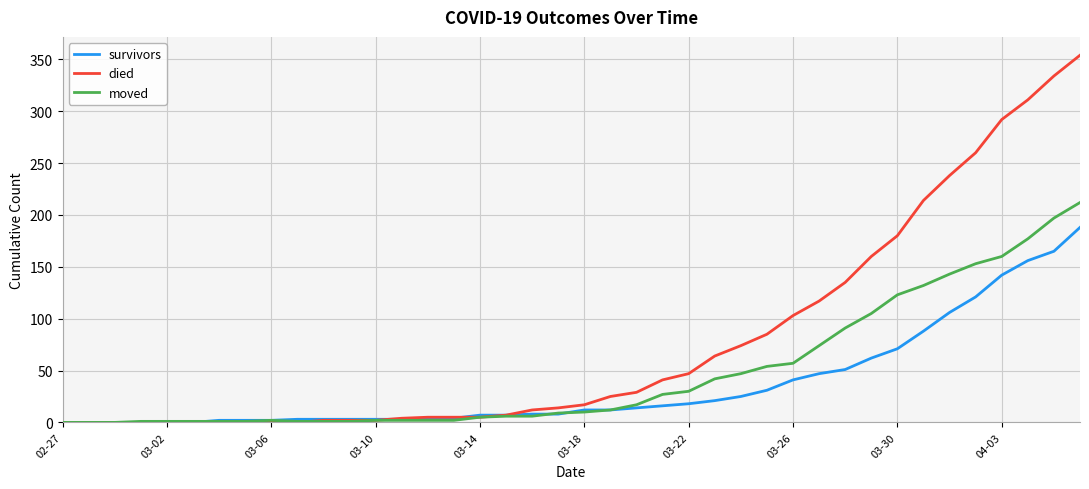

Which series has the largest range (max minus min)?

died